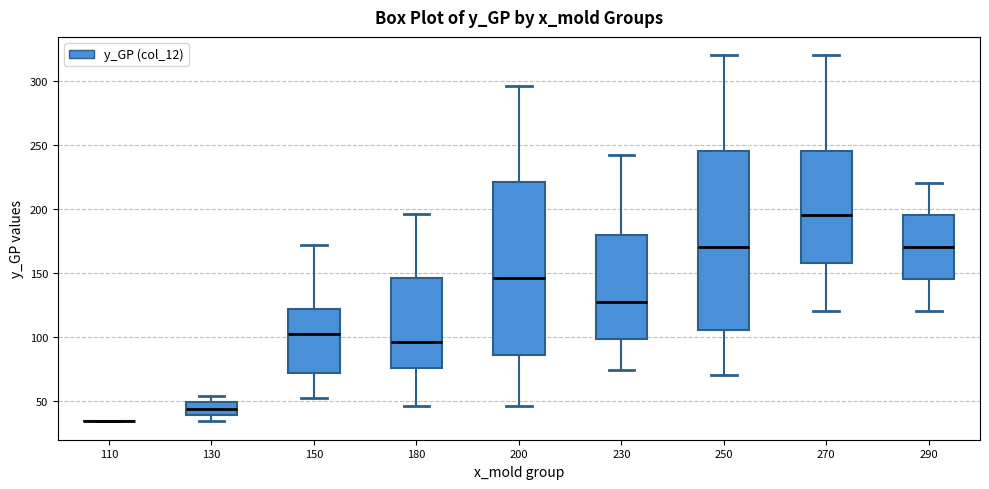

Comparing the boxes themselves (not the whiskers), which one is the tallest?

250